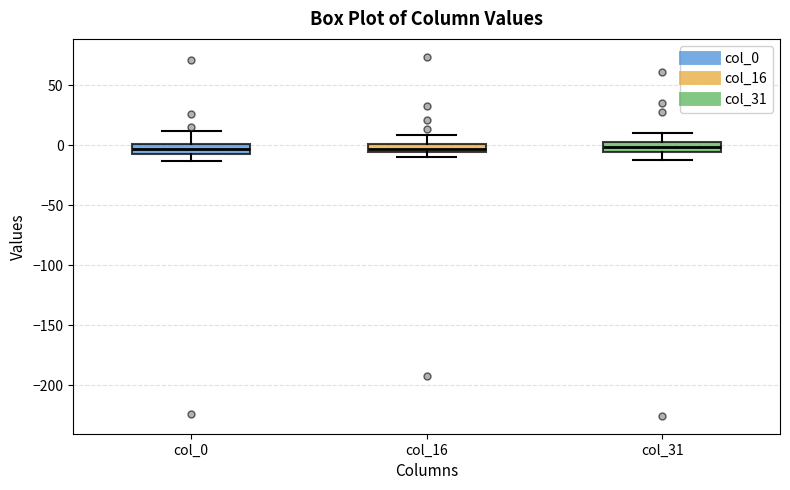

Where does the lower whisker of the box for col_31 end on the y-axis? The values are not printed on the chart, so give them approximately, as read against the axis.

-10